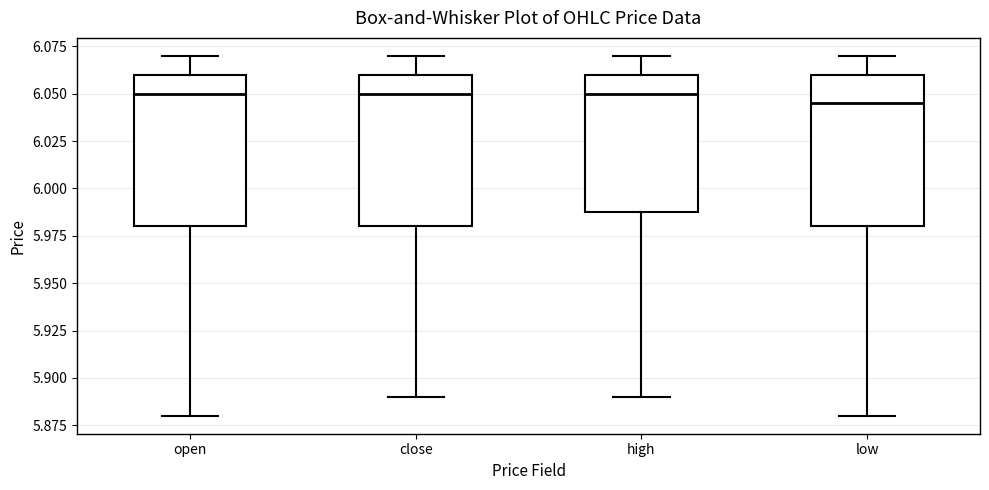

Where does the lower whisker of the box for low end on the y-axis? The values are not printed on the chart, so give them approximately, as read against the axis.

5.880